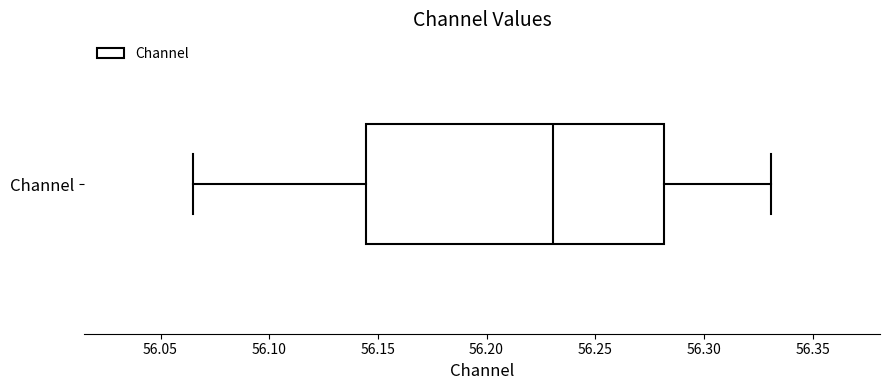

Read this box plot against the x-axis: the position of the median line, the range covered by the box, and the ends of both whiskers. The values are not printed on the chart, so give them approximately, as read against the axis.

median 56.230, box 56.145 to 56.280, whiskers 56.065 to 56.330